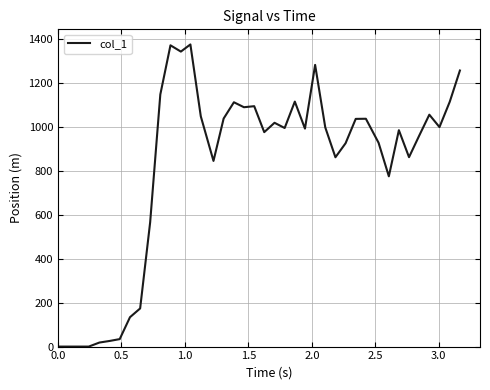

What is the difference between the maximum and minimum values?

1374.2